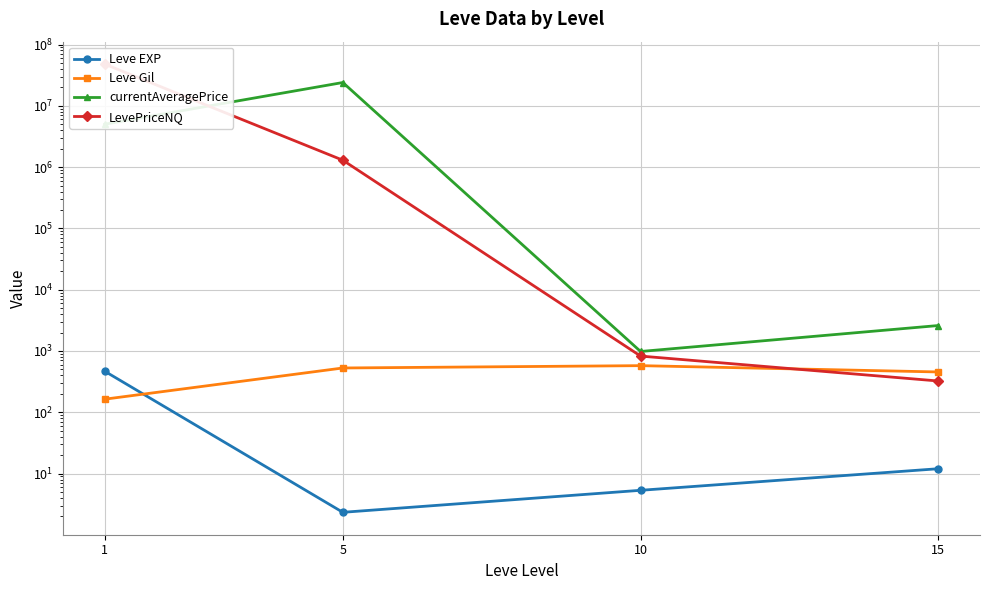

Is it true that Leve EXP equals 17.0 at 15?

False